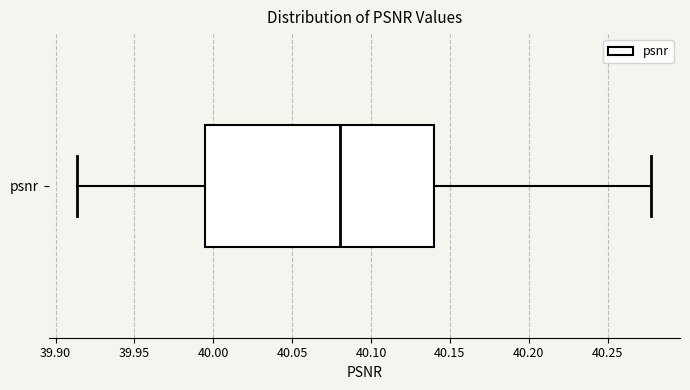

Where is the left edge of the box for psnr on the x-axis? The values are not printed on the chart, so give them approximately, as read against the axis.

39.995